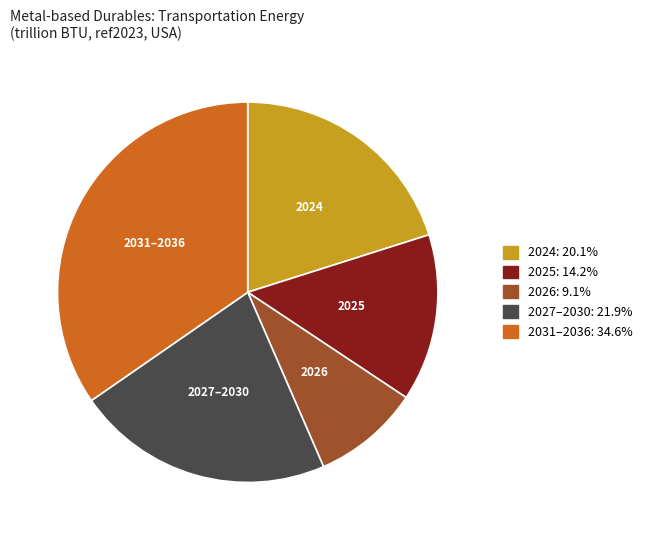

Is there any slice that represents more than half of the pie?

No